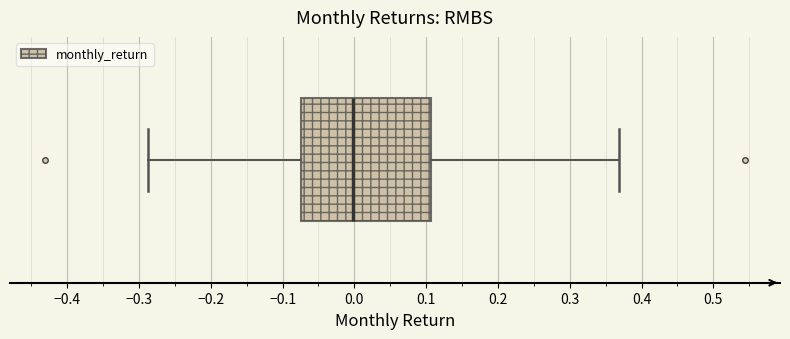

Where does the median line of the box sit on the x-axis? The values are not printed on the chart, so give them approximately, as read against the axis.

0.00